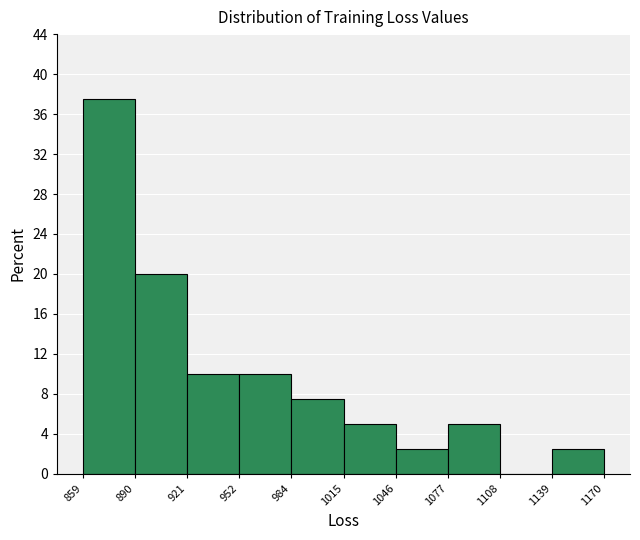

Over which range of the x-axis is the bar tallest?

859 to 890